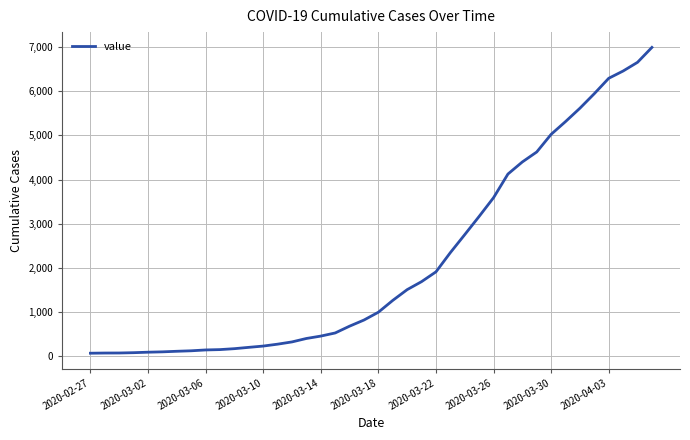

What is the greatest value displayed?

6995